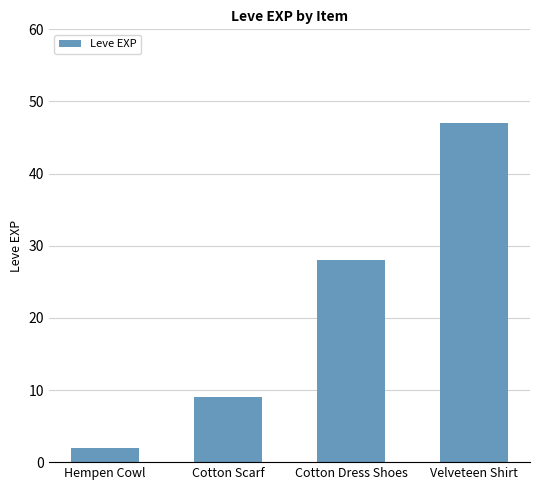

What is the maximum value shown in the chart?

47